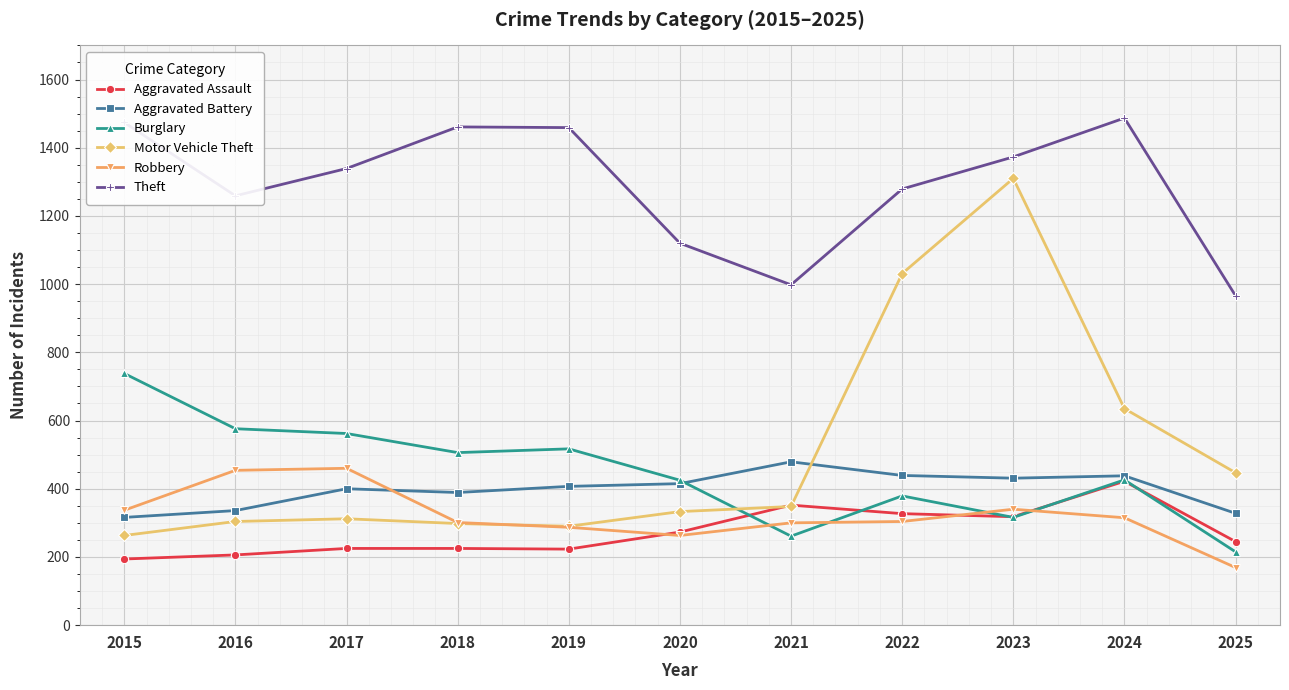

True or false: Robbery has more than 1 interior local peaks.

True